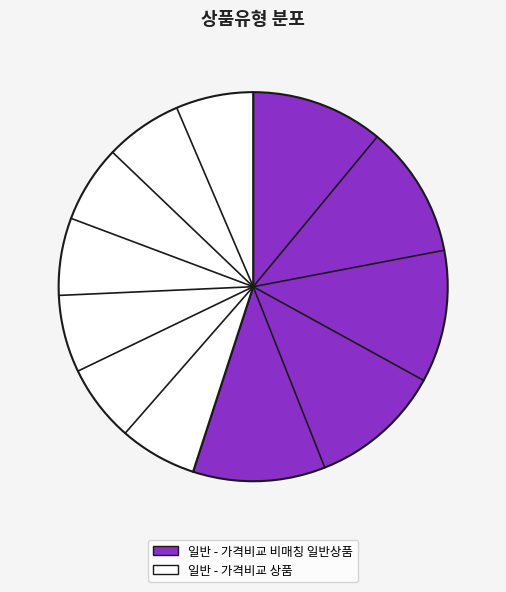

Does 일반 - 가격비교 비매칭 일반상품 account for over 50% of the chart?

Yes